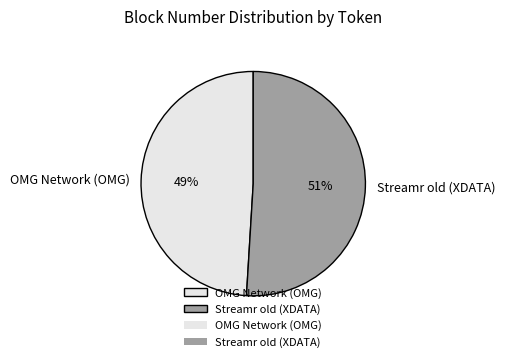

How many slices are in this pie chart?

2